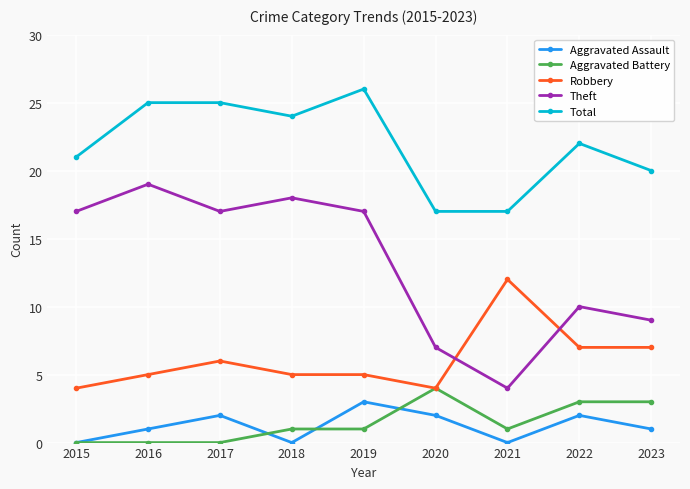

List the series in order of their peak value, highest first.

Total, Theft, Robbery, Aggravated Battery, Aggravated Assault